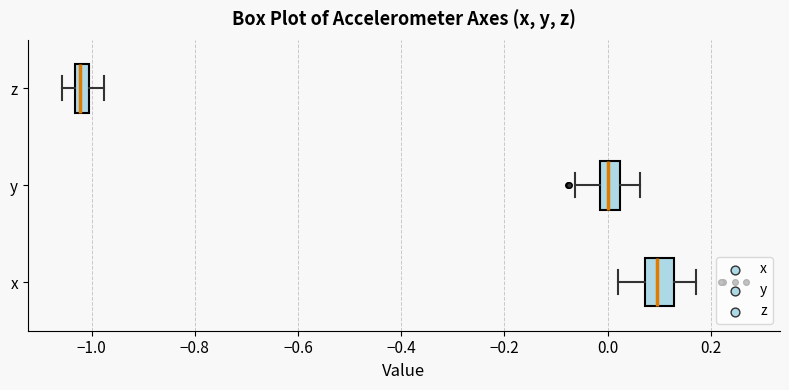

Where does the right whisker of the box for x end on the x-axis? The values are not printed on the chart, so give them approximately, as read against the axis.

0.18